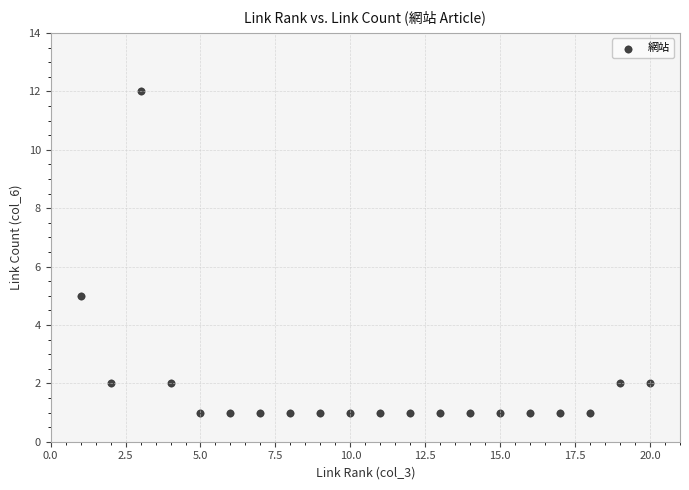

What Y value in the scatter plot is closest to 6?

5